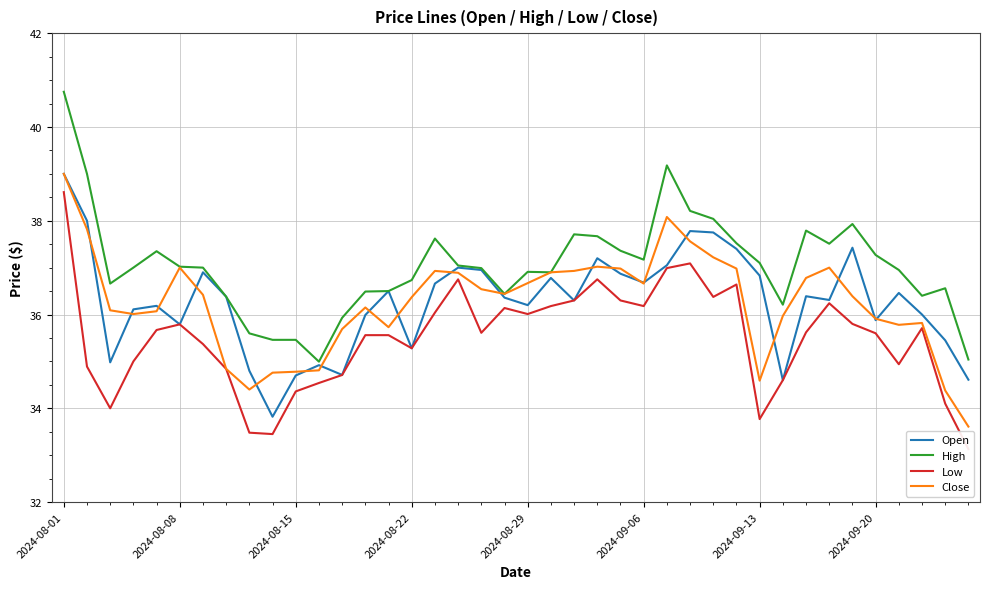

Between 33 and 37, which is larger?

33